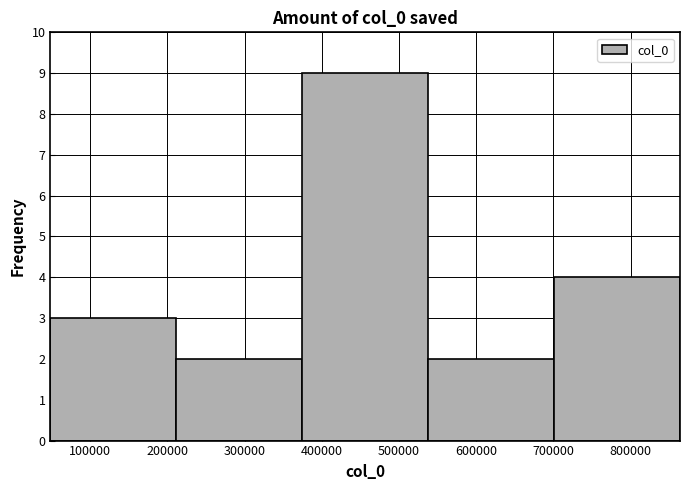

How tall is the bar that spans 50000 to 210000 on the x-axis? Neither the bar edges nor the heights are printed on the chart, so give them approximately, as read against the axes.

3